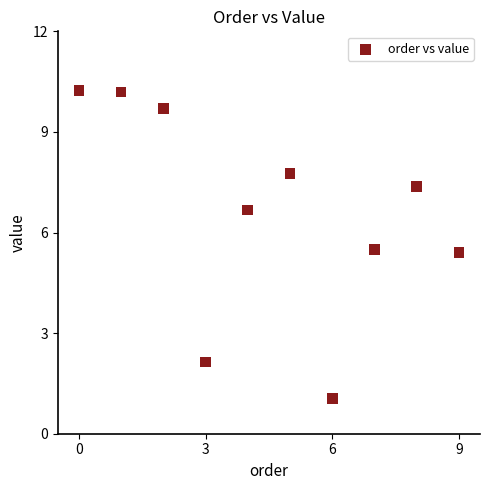

What is the range of Y values (max minus min)?

9.2